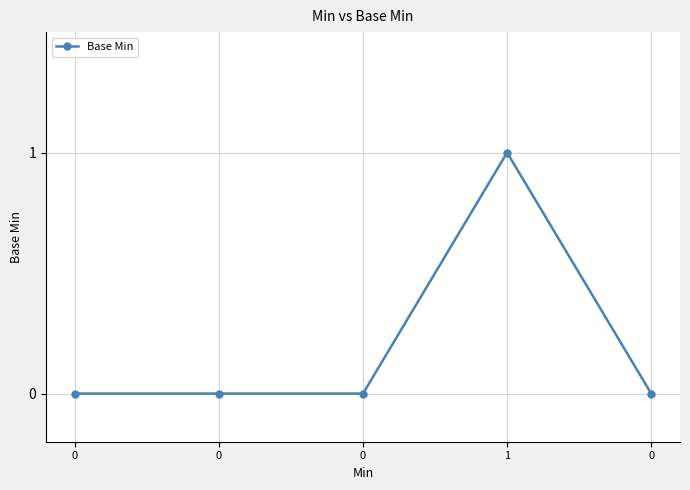

The value at 1 is 1. True or false?

True